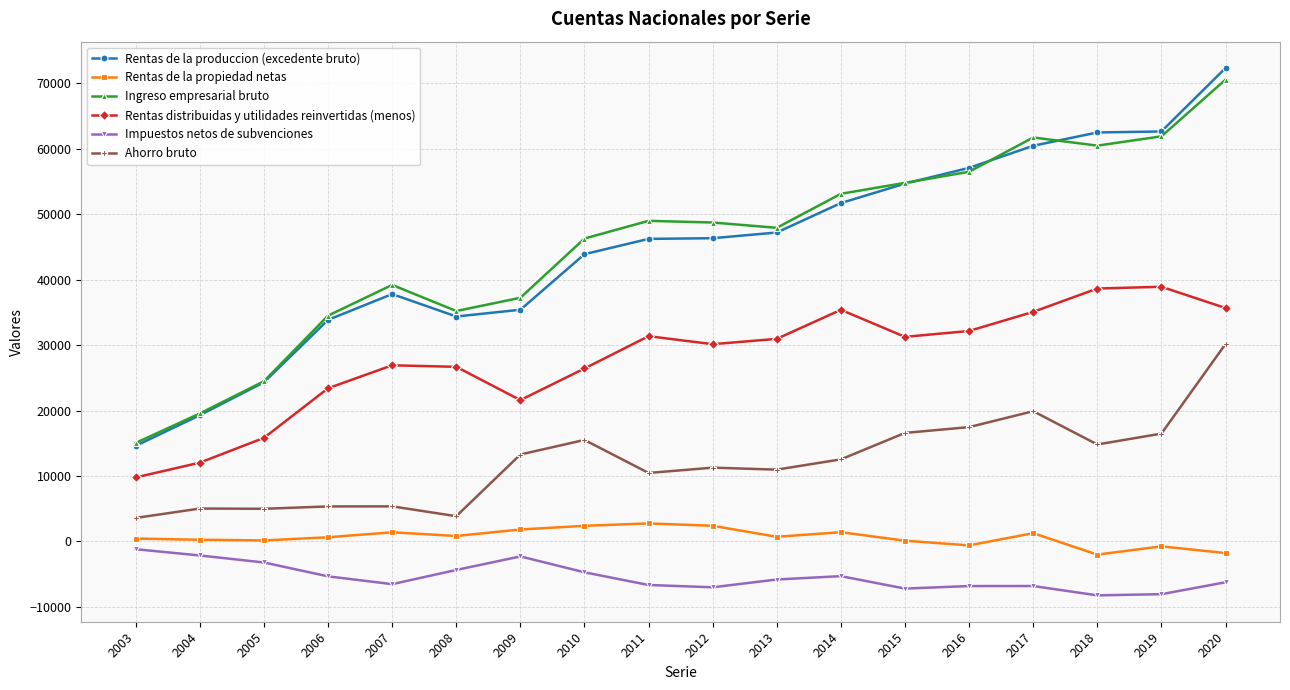

How many lines are shown in the chart?

6